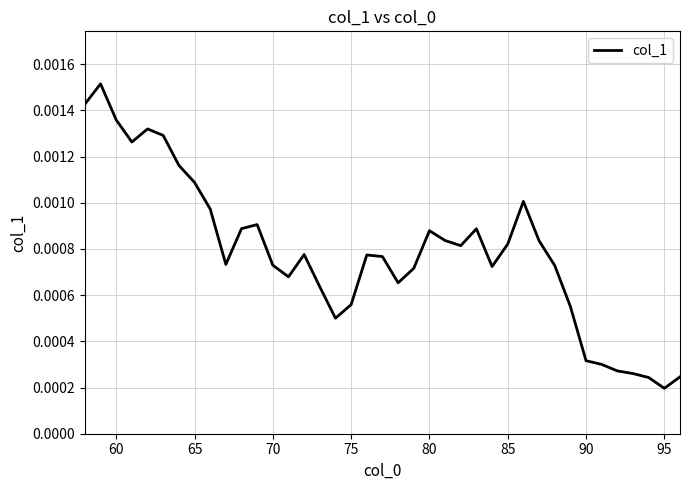

Where is the data nearest to the value 0?

95